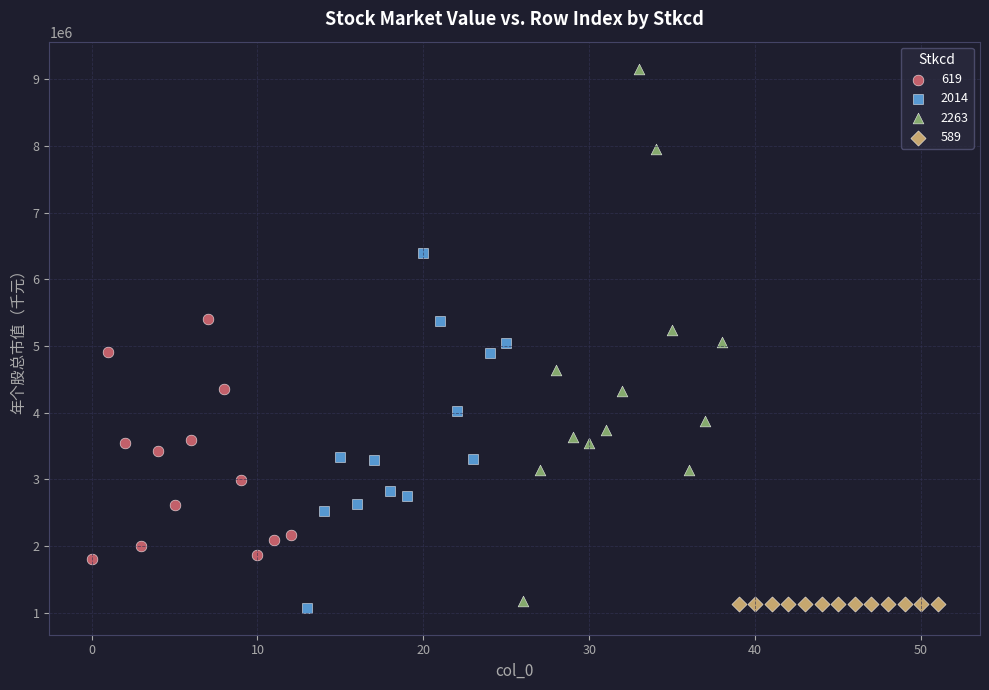

Which series reaches the maximum Y coordinate?

2263